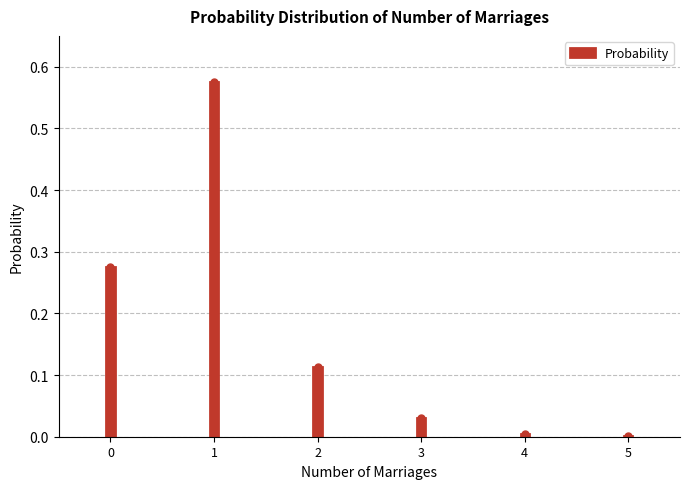

What is the sum of all values?

1.0